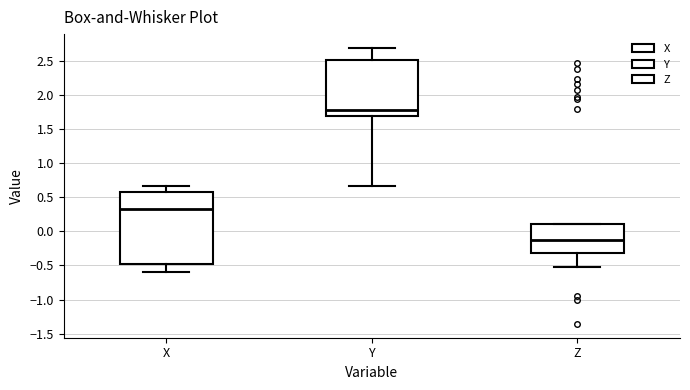

Reading left to right, read every box against the y-axis: the position of its median line, the range the box covers, and the ends of its whiskers. The values are not printed on the chart, so give them approximately, as read against the axis.

X: median 0.35, box -0.50 to 0.55, whiskers -0.60 to 0.65
Y: median 1.80, box 1.70 to 2.50, whiskers 0.65 to 2.70
Z: median -0.15, box -0.30 to 0.10, whiskers -0.50 to 0.10